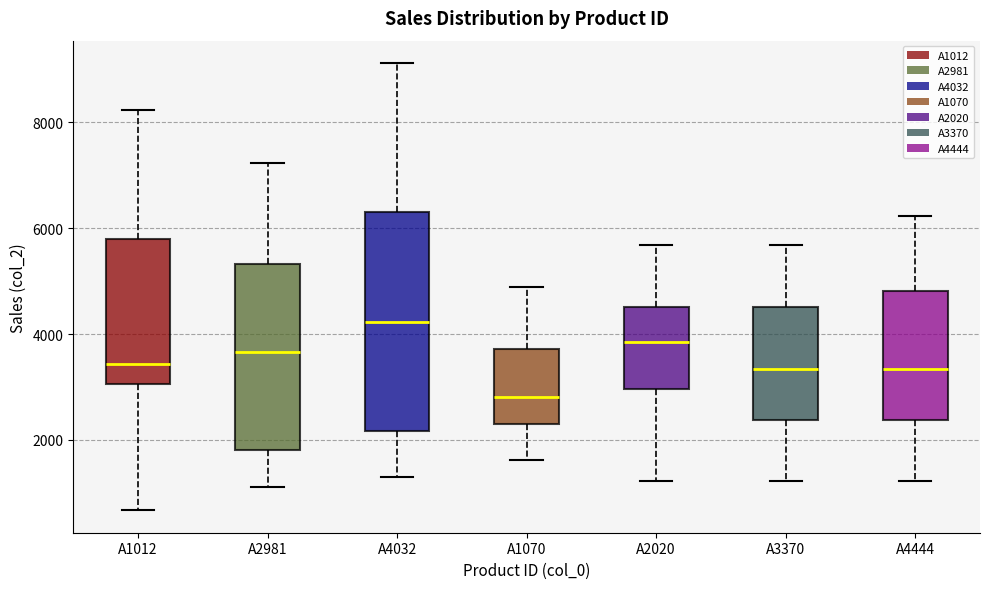

Reading left to right, read every box against the y-axis: the position of its median line, the range the box covers, and the ends of its whiskers. The values are not printed on the chart, so give them approximately, as read against the axis.

A1012: median 3400, box 3000 to 5800, whiskers 600 to 8200
A2981: median 3600, box 1800 to 5400, whiskers 1200 to 7200
A4032: median 4200, box 2200 to 6400, whiskers 1200 to 9200
A1070: median 2800, box 2200 to 3800, whiskers 1600 to 4800
A2020: median 3800, box 3000 to 4600, whiskers 1200 to 5600
A3370: median 3400, box 2400 to 4600, whiskers 1200 to 5600
A4444: median 3400, box 2400 to 4800, whiskers 1200 to 6200